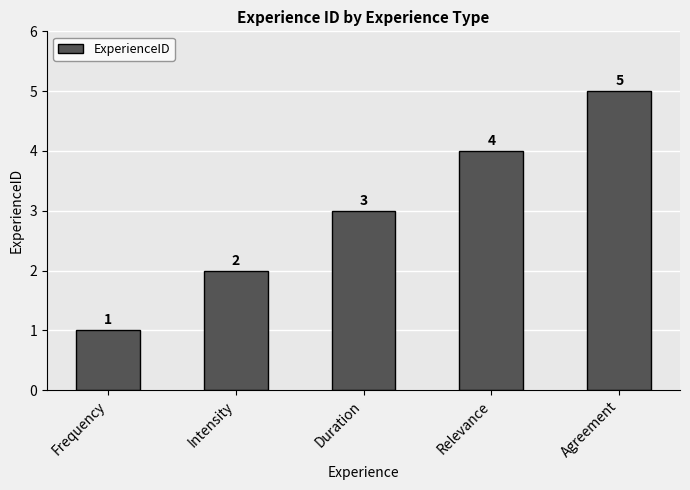

The chart shows a value of 5 at Agreement. True or false?

True